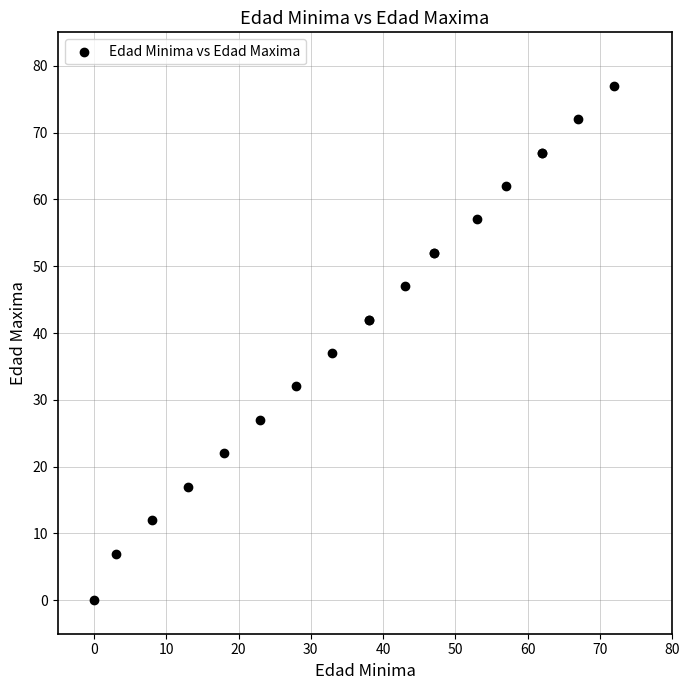

What Y value in the scatter plot is closest to 38?

37